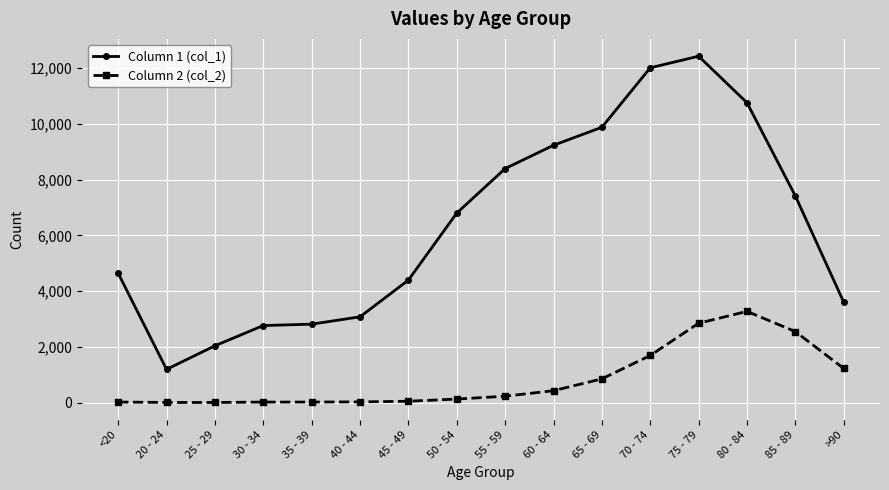

Which category has the lowest value in the Column 1 (col_1) series?

20 - 24